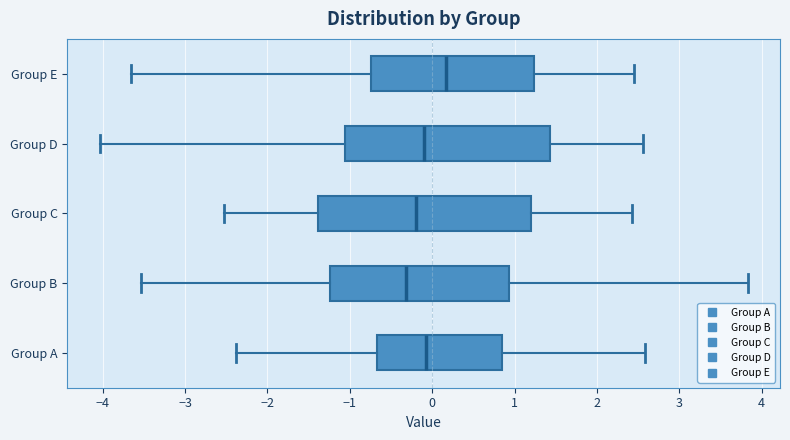

Reading bottom to top, transcribe this box plot: for each box, give where its median line is, the range the box spans, and where its two whiskers end, as read against the x-axis. The values are not printed on the chart, so give them approximately, as read against the axis.

Group A: median -0.1, box -0.7 to 0.8, whiskers -2.4 to 2.6
Group B: median -0.3, box -1.2 to 0.9, whiskers -3.5 to 3.8
Group C: median -0.2, box -1.4 to 1.2, whiskers -2.5 to 2.4
Group D: median -0.1, box -1.1 to 1.4, whiskers -4.0 to 2.6
Group E: median 0.2, box -0.7 to 1.2, whiskers -3.7 to 2.5